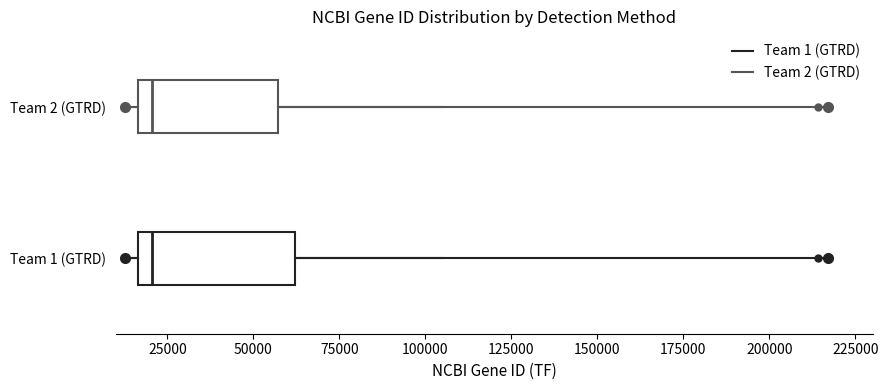

Reading bottom to top, read every box against the x-axis: the position of its median line, the range the box covers, and the ends of its whiskers. The values are not printed on the chart, so give them approximately, as read against the axis.

Team 1 (GTRD): median 20000, box 15000 to 60000, whiskers 15000 (just left of the box's left edge) to 105000
Team 2 (GTRD): median 20000, box 15000 to 55000, whiskers 15000 (just left of the box's left edge) to 105000